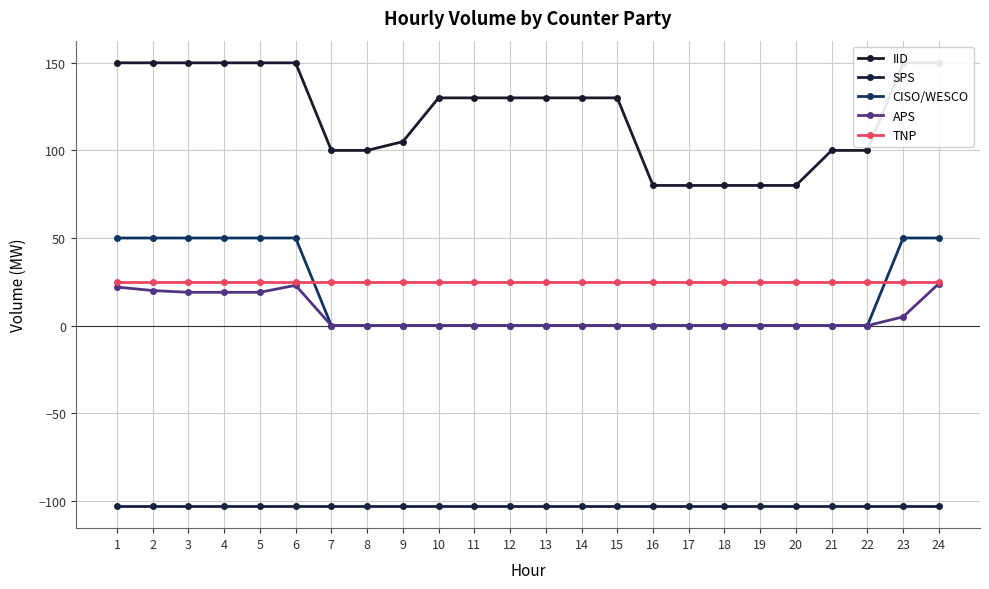

At how many categories does at least one series exceed -6?

24